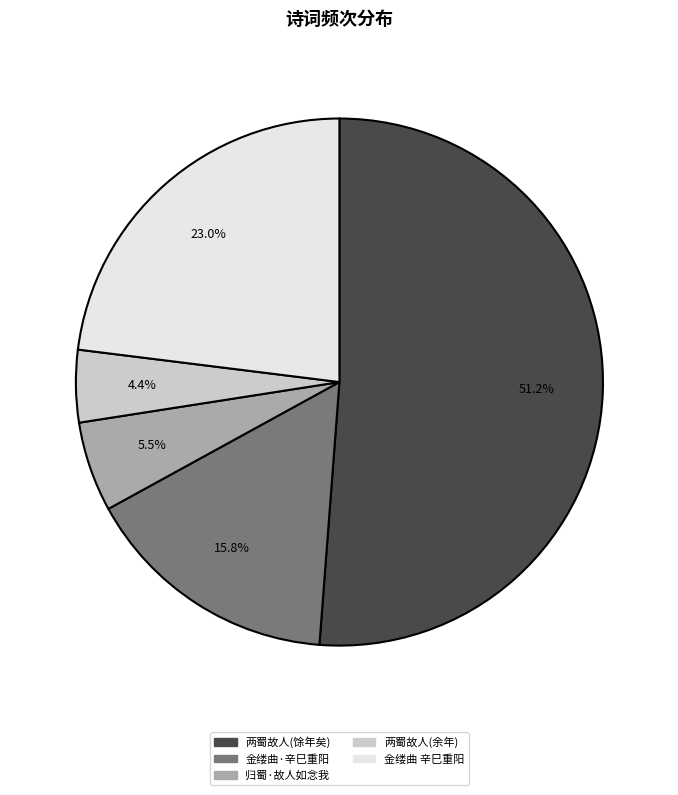

Does any single category account for the majority?

Yes